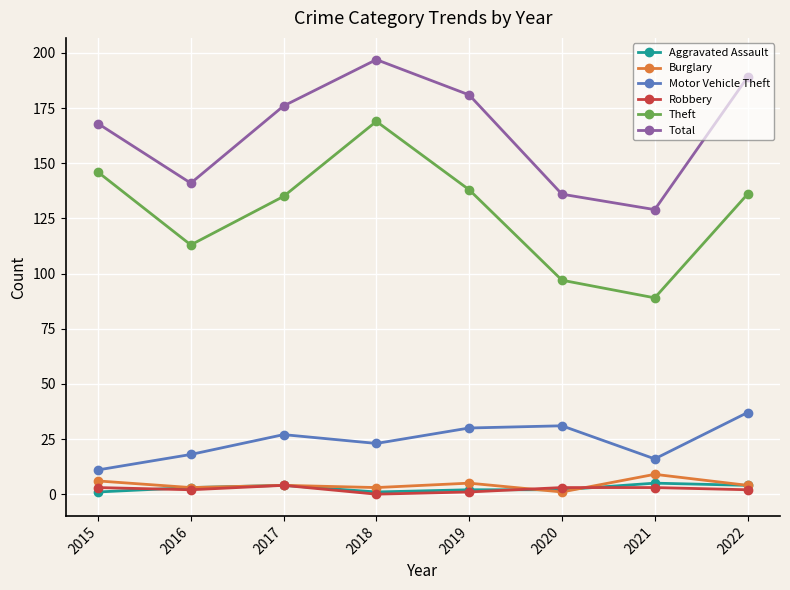

Read the Theft value at 2016.

113